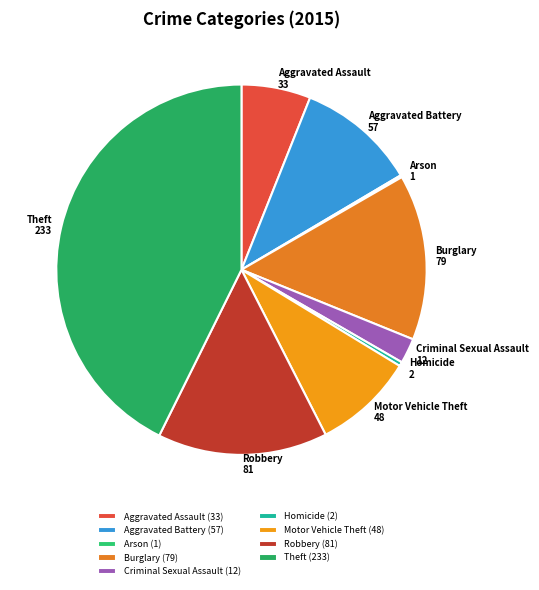

Which slice is the smallest?

Arson